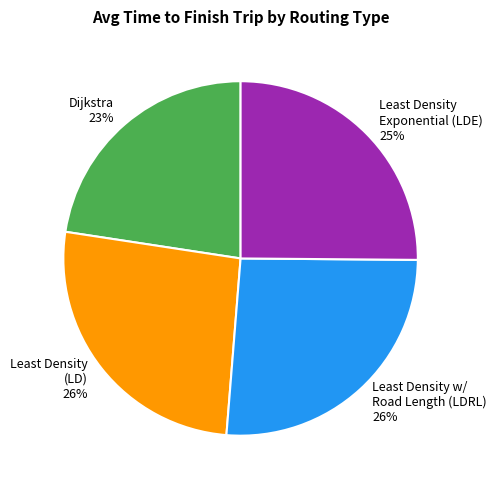

Is the sum of Dijkstra 23% and Least Density (LD) 26% greater than half?

No